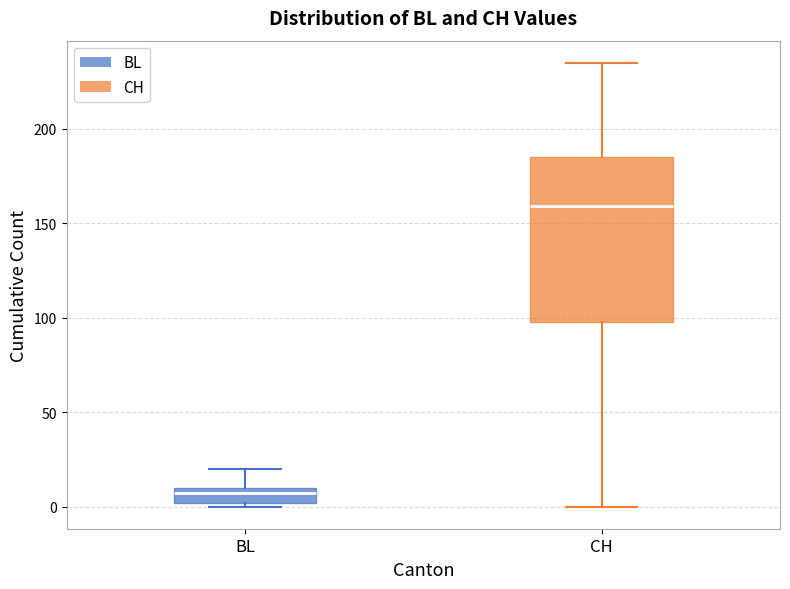

Reading left to right, transcribe this box plot: for each box, give where its median line is, the range the box spans, and where its two whiskers end, as read against the y-axis. The values are not printed on the chart, so give them approximately, as read against the axis.

BL: median 5, box 0 to 10, whiskers 0 (just below the box's lower edge) to 20
CH: median 160, box 100 to 185, whiskers 0 to 235